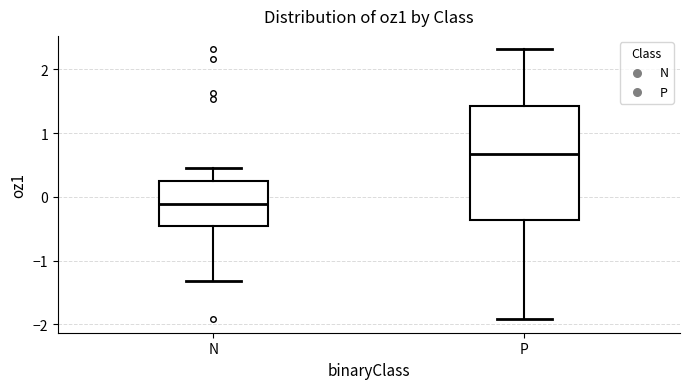

Which box's median line is the lowest?

N